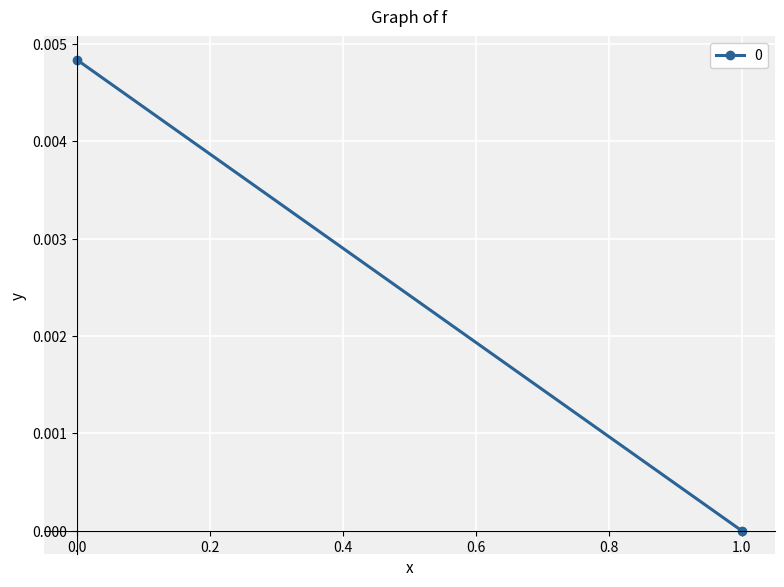

Which category has the lowest value across all series?

1